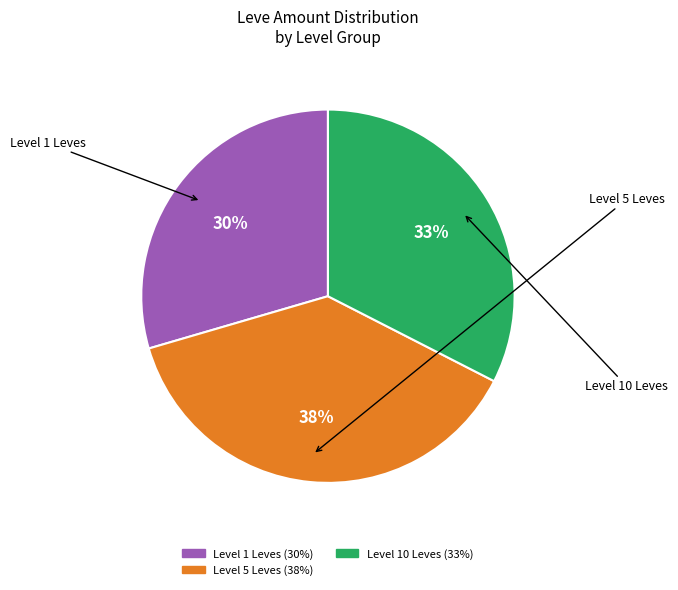

Is there a majority slice in this chart?

No